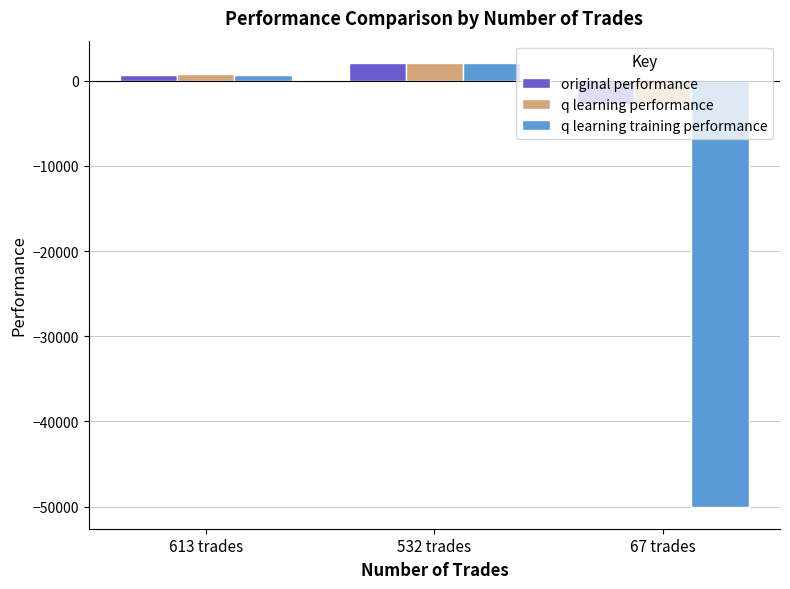

What is the difference between the maximum and minimum values in the q learning training performance series?

52044.9